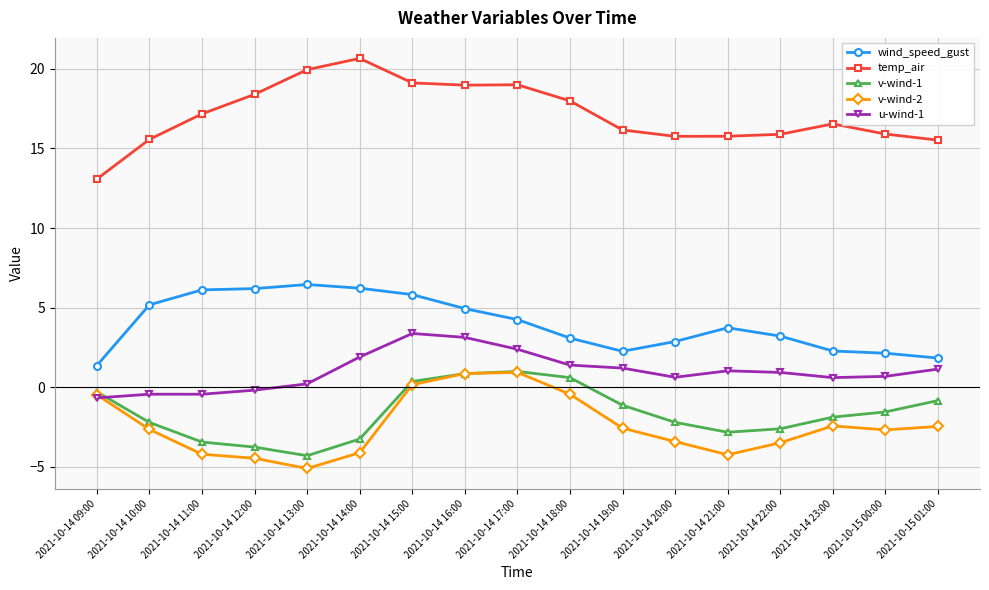

True or false: u-wind-1 has a value of 3.1 at 2021-10-14 16:00.

True